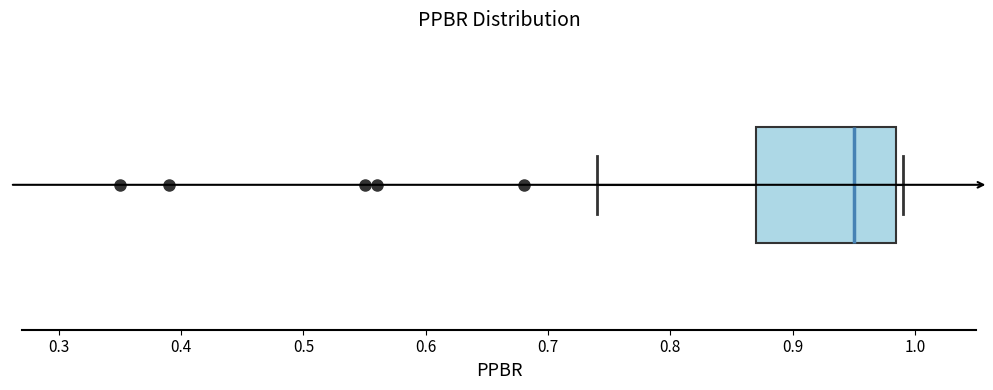

Transcribe this box plot: give where the median line is, the range the box spans, and where the two whiskers end, as read against the x-axis. The values are not printed on the chart, so give them approximately, as read against the axis.

median 0.95, box 0.87 to 0.98, whiskers 0.74 to 0.99